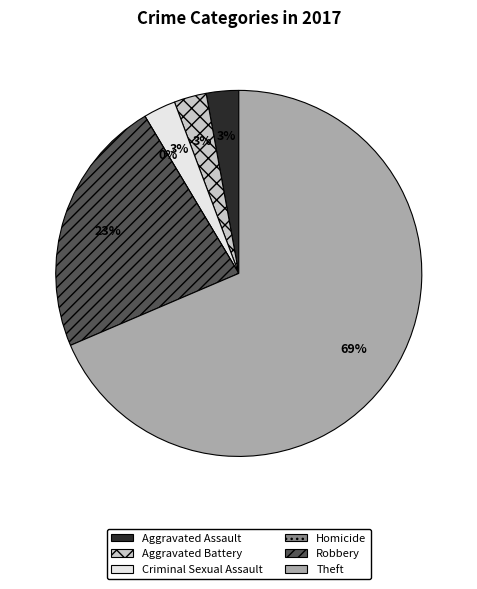

The Aggravated Battery slice represents 1% of the pie. True or false?

False